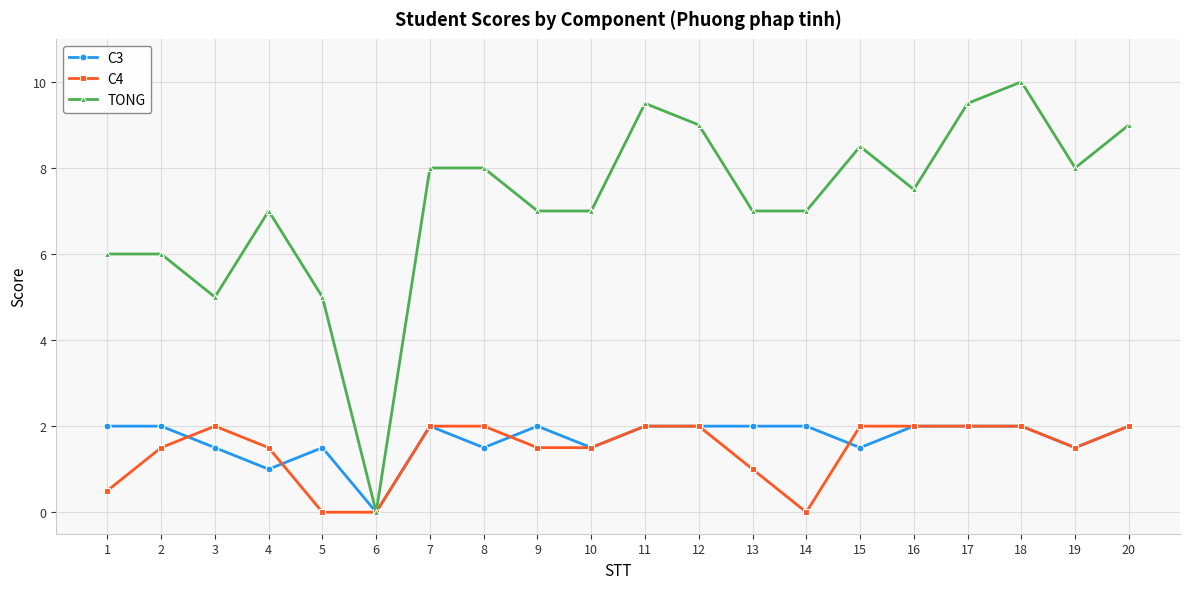

Reading left to right, list all the values displayed in this chart.

C3: 1=2.0	2=2.0	3=1.5	4=1.0	5=1.5	6=0.0	7=2.0	8=1.5	9=2.0	10=1.5	11=2.0	12=2.0	13=2.0	14=2.0	15=1.5	16=2.0	17=2.0	18=2.0	19=1.5	20=2.0
C4: 1=0.5	2=1.5	3=2.0	4=1.5	5=0.0	6=0.0	7=2.0	8=2.0	9=1.5	10=1.5	11=2.0	12=2.0	13=1.0	14=0.0	15=2.0	16=2.0	17=2.0	18=2.0	19=1.5	20=2.0
TONG: 1=6.0	2=6.0	3=5.0	4=7.0	5=5.0	6=0.0	7=8.0	8=8.0	9=7.0	10=7.0	11=9.5	12=9.0	13=7.0	14=7.0	15=8.5	16=7.5	17=9.5	18=10.0	19=8.0	20=9.0